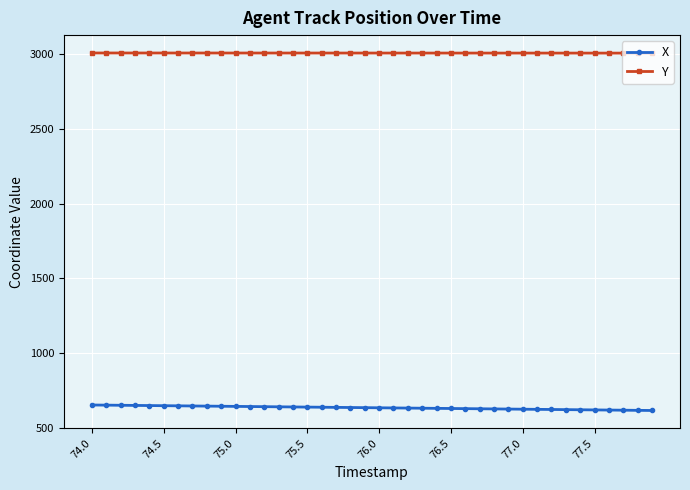

What is the value of the X point at the 17th from the left?

637.2